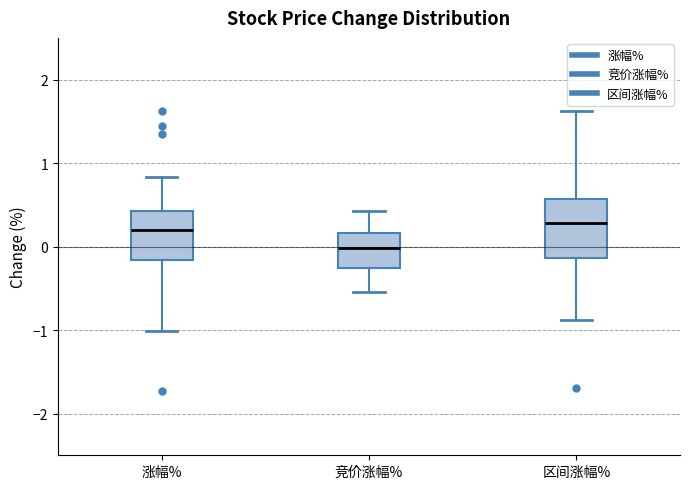

Reading left to right, transcribe this box plot: for each box, give where its median line is, the range the box spans, and where its two whiskers end, as read against the y-axis. The values are not printed on the chart, so give them approximately, as read against the axis.

涨幅%: median 0.2, box -0.2 to 0.4, whiskers -1.0 to 0.8
竞价涨幅%: median 0.0, box -0.3 to 0.2, whiskers -0.5 to 0.4
区间涨幅%: median 0.3, box -0.1 to 0.6, whiskers -0.9 to 1.6